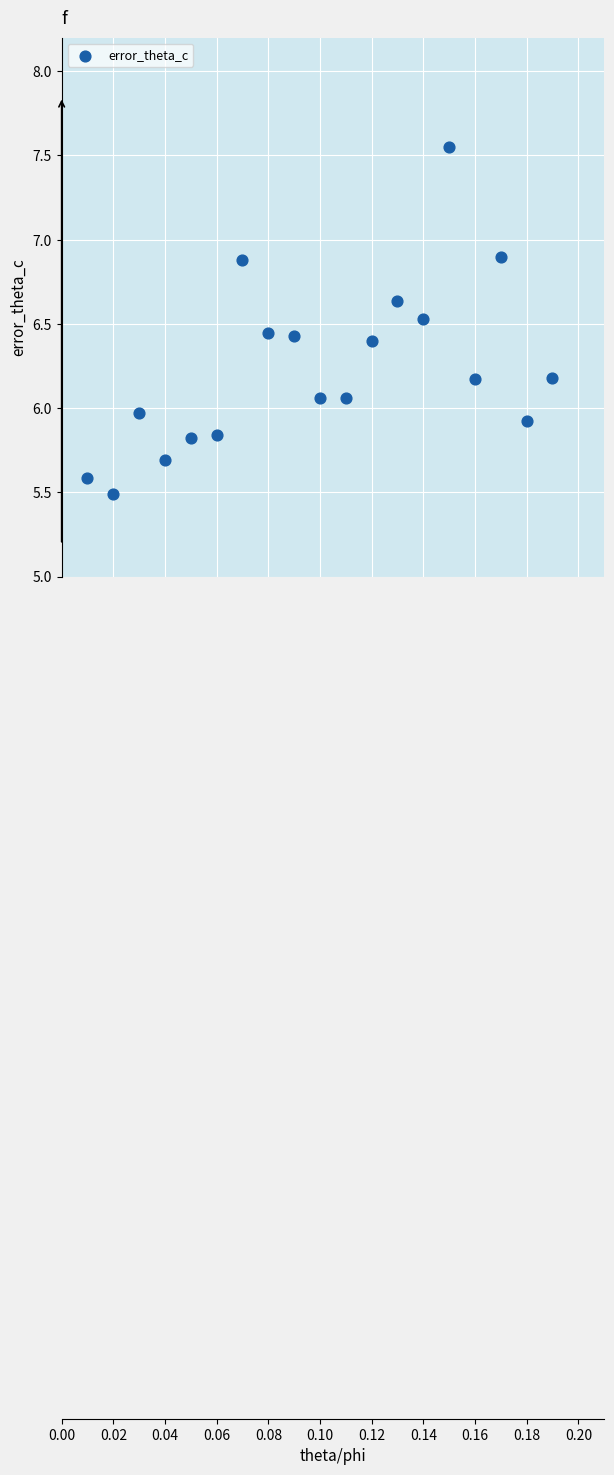

What is the range of Y values (max minus min)?

2.1